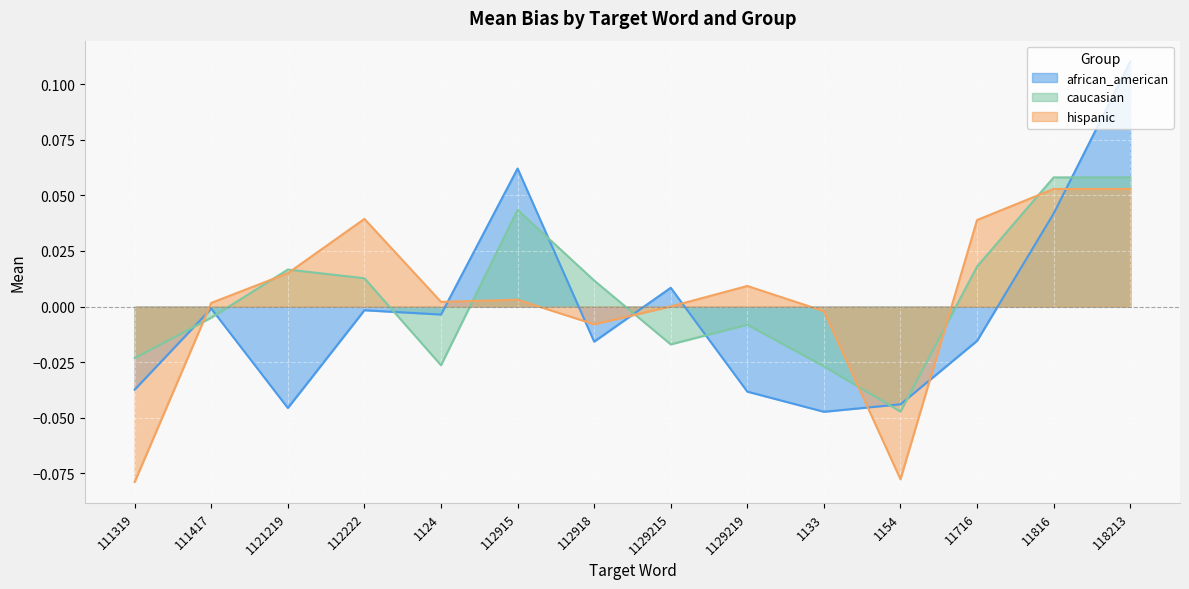

How many lines are shown in the chart?

3